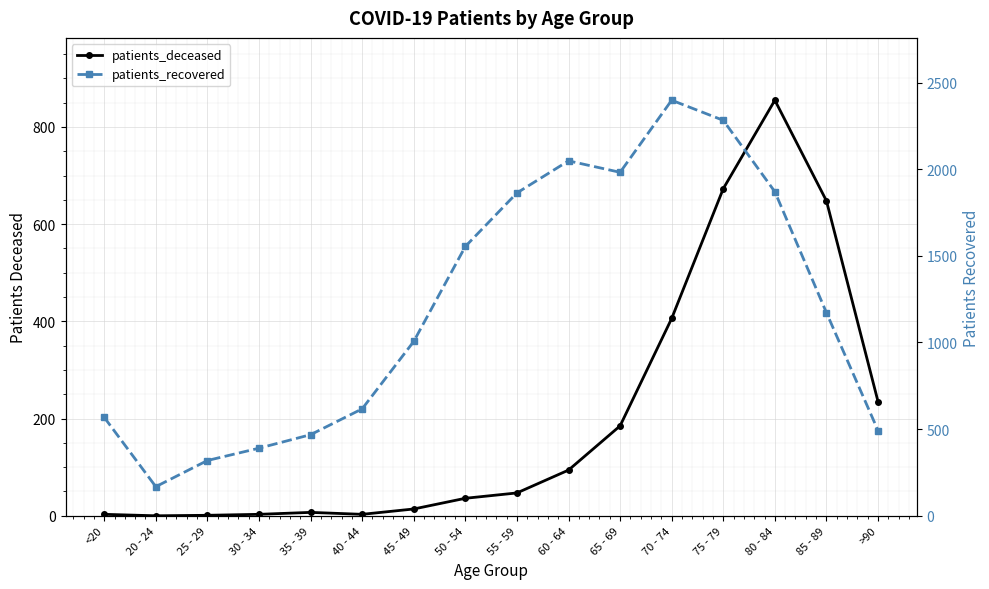

List the series in order of their peak value, lowest first.

patients_deceased, patients_recovered